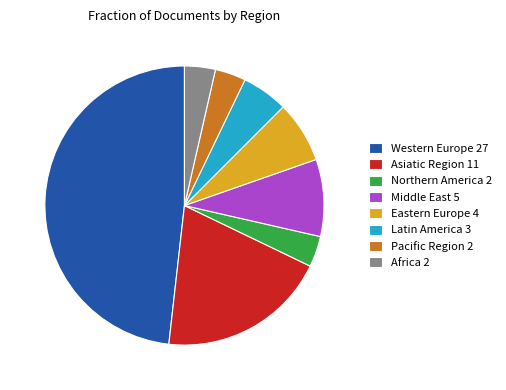

Combined, do Western Europe 27 and Latin America 3 account for over 50%?

Yes